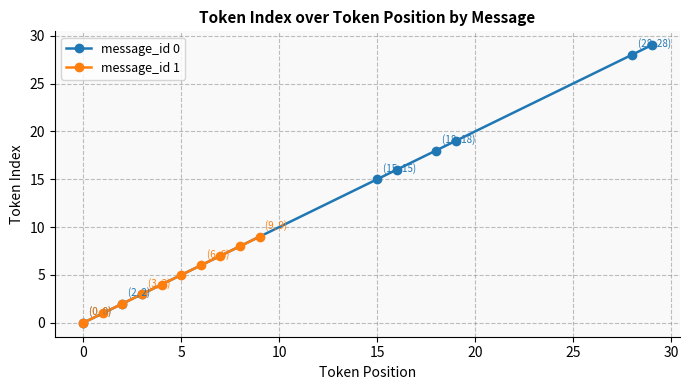

True or false: message_id 0 has more than 2 points higher than both neighbors.

False